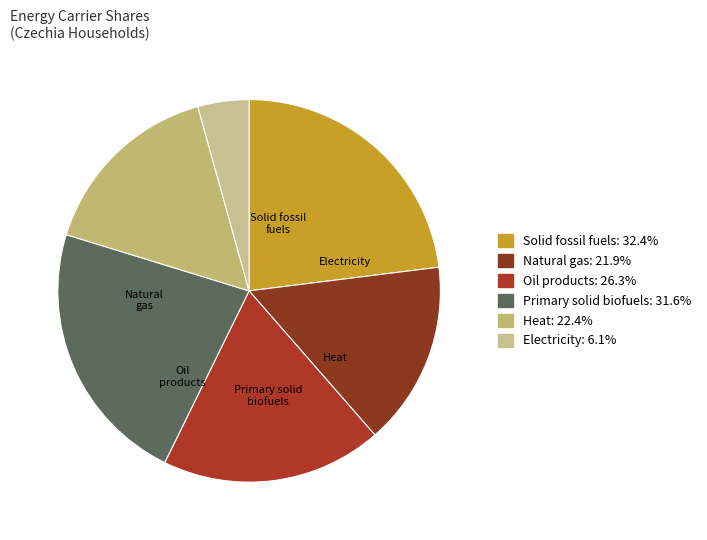

How many segments does this pie chart have?

6